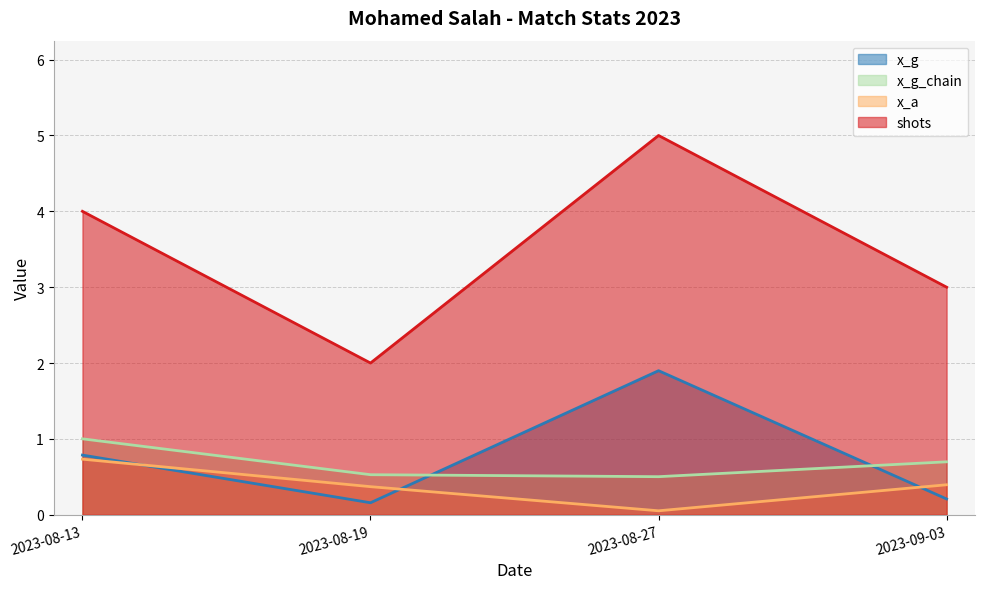

What are all the series names shown in the legend?

x_g, x_g_chain, x_a, shots